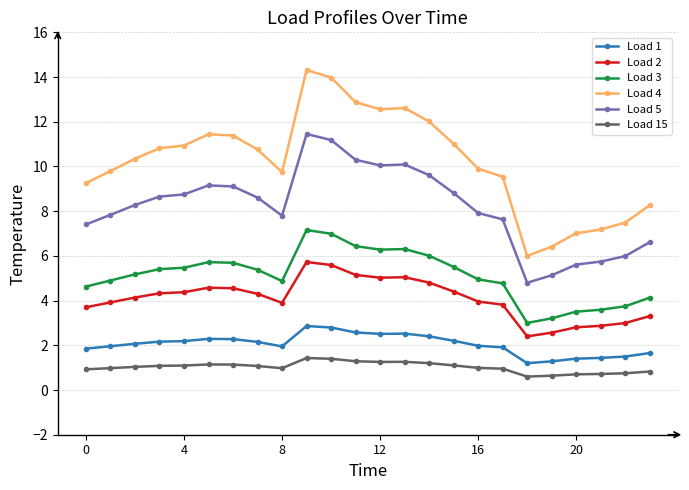

At how many categories does at least one series exceed 9?

18